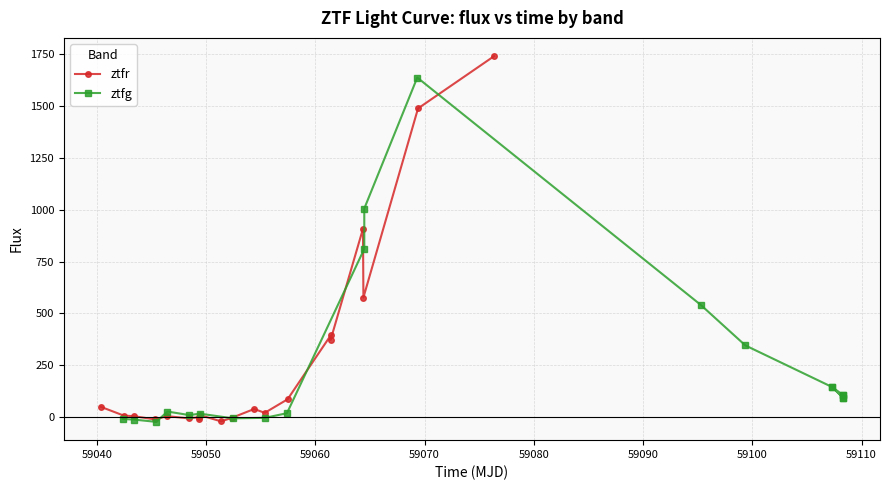

True or false: ztfg and ztfr cross at least once.

True